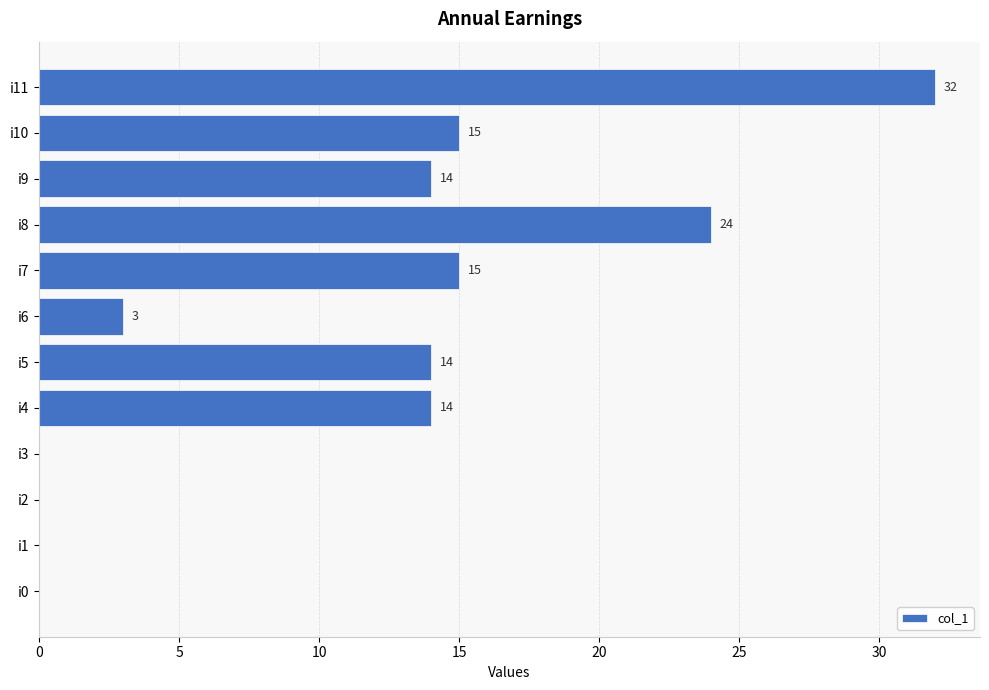

True or false: the data shows 14 at i9.

True